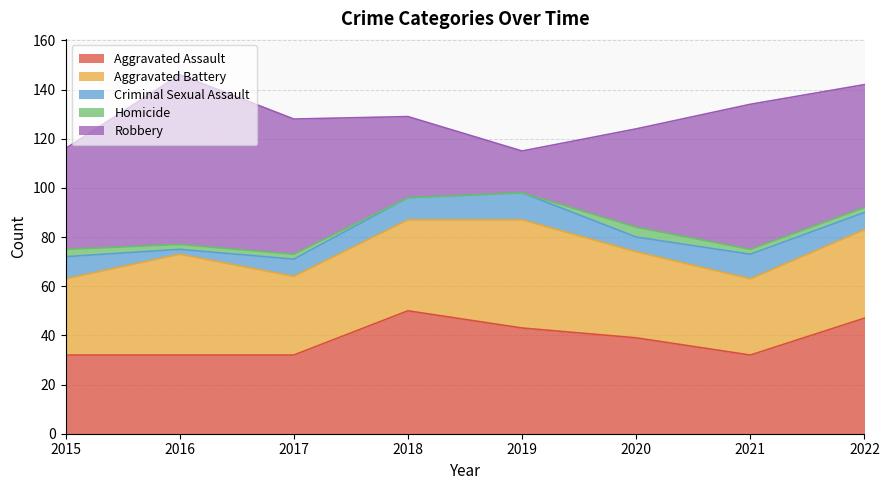

True or false: Robbery has more than 2 interior local peaks.

False